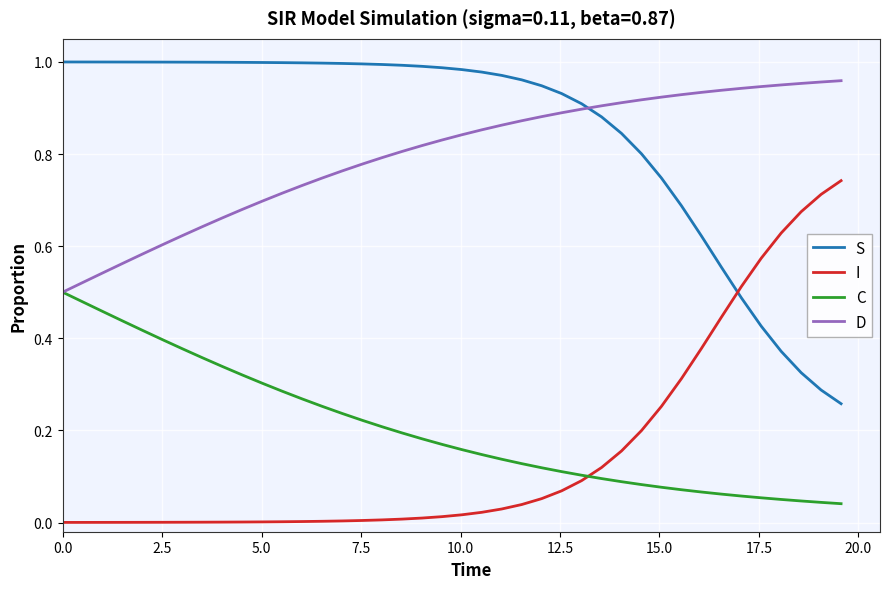

True or false: C and I intersect in this chart.

True